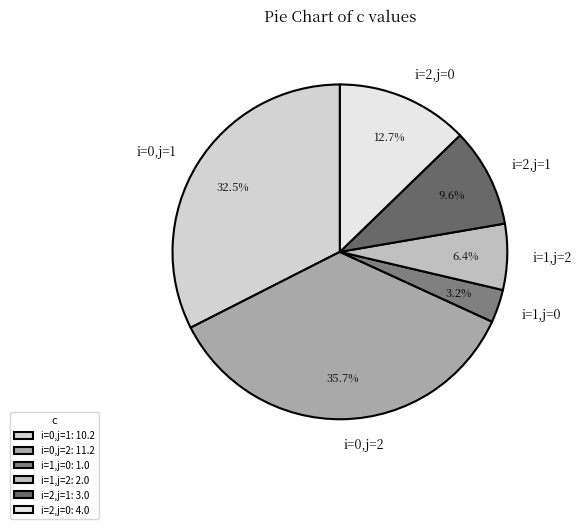

To the nearest percent, what is the combined percentage of i=2,j=1 and i=2,j=0?

22%